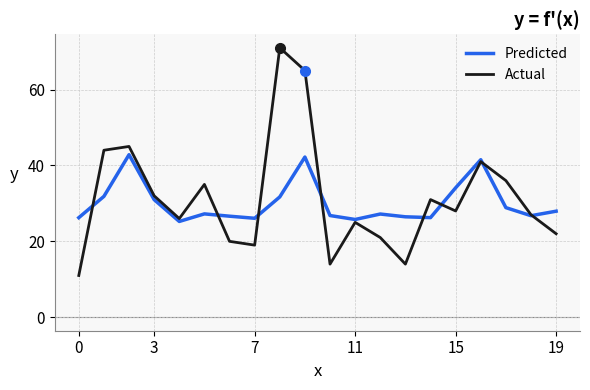

Does the chart display data point markers on the line(s)?

No